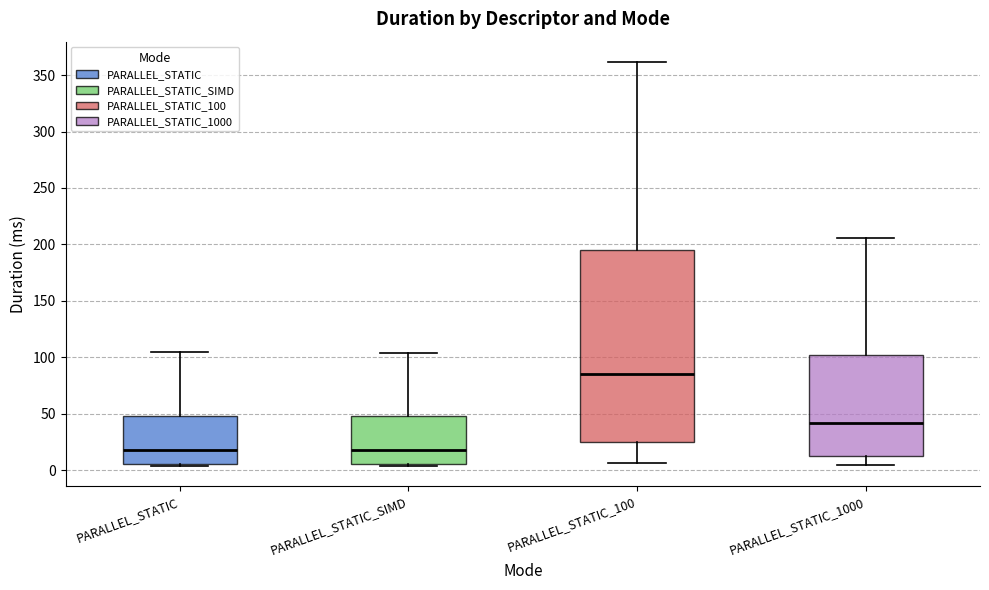

Reading left to right, transcribe this box plot: for each box, give where its median line is, the range the box spans, and where its two whiskers end, as read against the y-axis. The values are not printed on the chart, so give them approximately, as read against the axis.

PARALLEL_STATIC: median 20, box 5 to 50, whiskers 5 (just below the box's lower edge) to 105
PARALLEL_STATIC_SIMD: median 20, box 5 to 50, whiskers 5 (just below the box's lower edge) to 105
PARALLEL_STATIC_100: median 85, box 25 to 195, whiskers 5 to 360
PARALLEL_STATIC_1000: median 40, box 10 to 100, whiskers 5 to 205